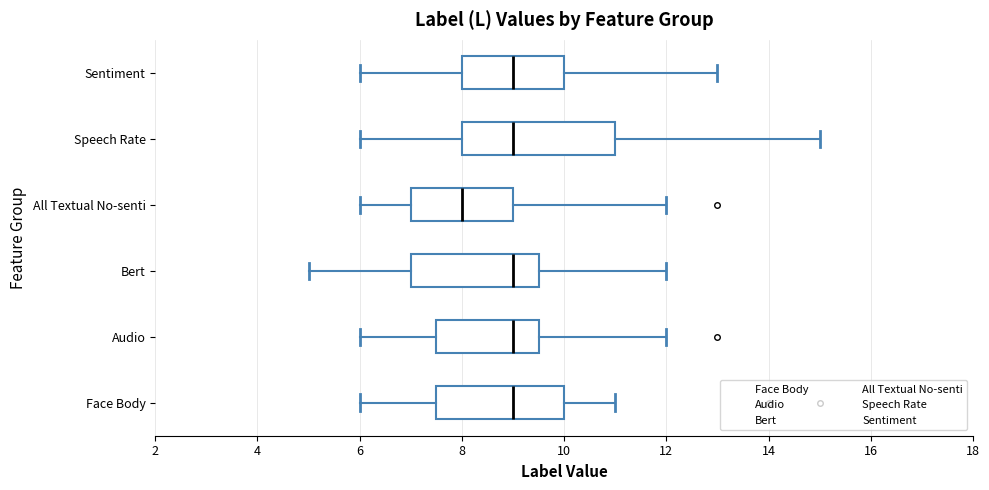

Which box is the widest, from its left edge to its right edge?

Speech Rate